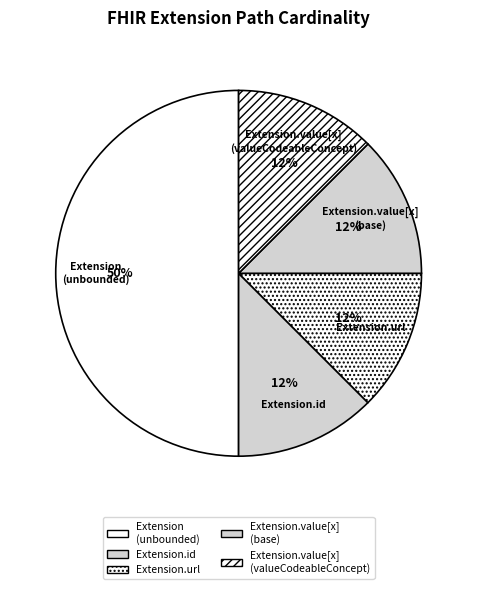

Which slice is the largest?

Extension (unbounded)